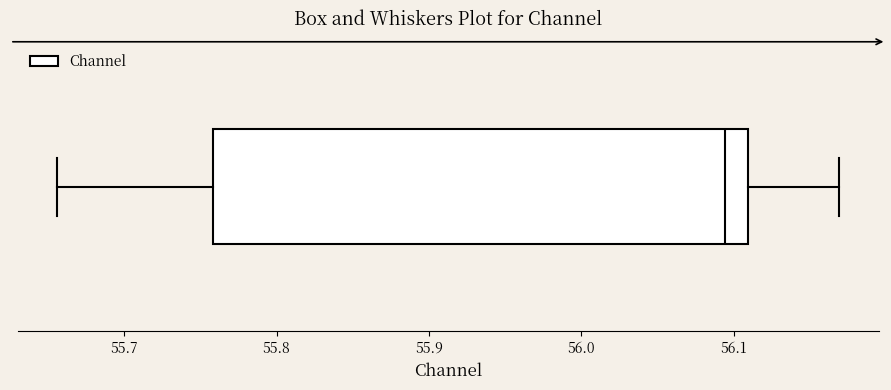

Transcribe this box plot: give where the median line is, the range the box spans, and where the two whiskers end, as read against the x-axis. The values are not printed on the chart, so give them approximately, as read against the axis.

median 56.09, box 55.76 to 56.11, whiskers 55.66 to 56.17